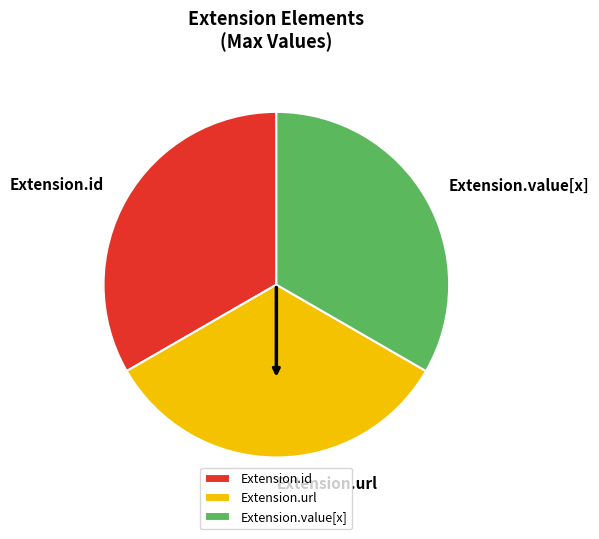

Is it true that Extension.value[x] is 19% of the pie?

False